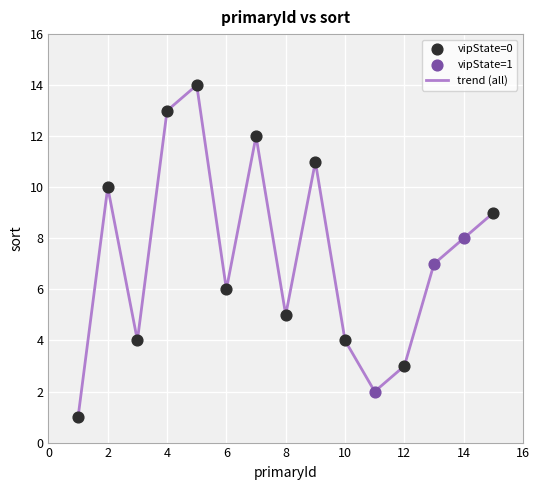

What is the greatest value displayed?

14